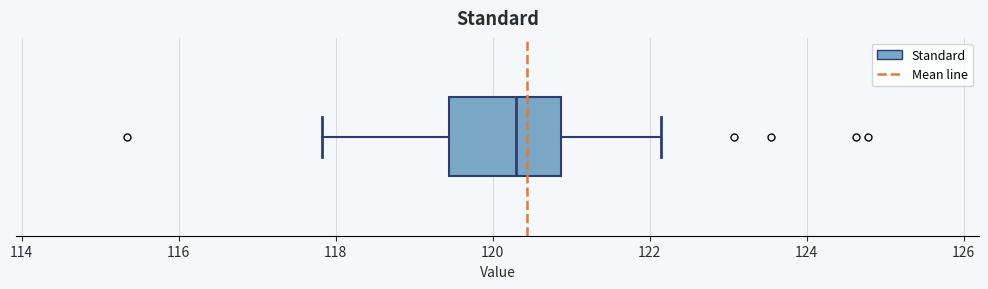

Transcribe this box plot: give where the median line is, the range the box spans, and where the two whiskers end, as read against the x-axis. The values are not printed on the chart, so give them approximately, as read against the axis.

median 120.2, box 119.4 to 120.8, whiskers 117.8 to 122.2